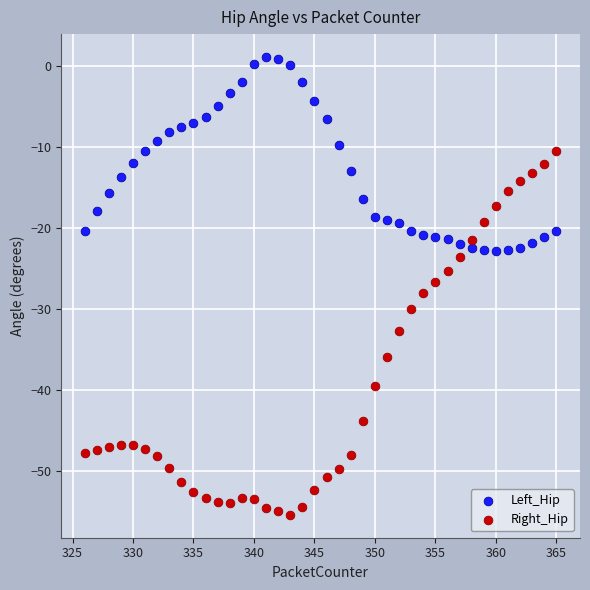

In the Right_Hip series, what Y value is closest to -32?

-32.7